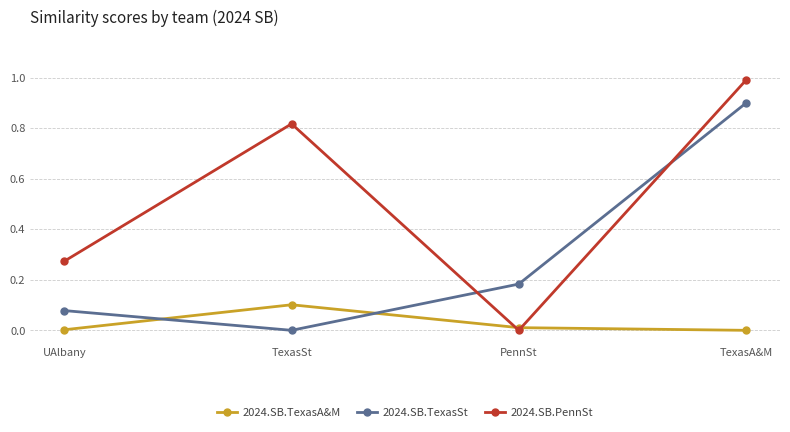

Is the value of 2024.SB.TexasA&M at PennSt greater than the value of 2024.SB.PennSt at TexasSt?

No